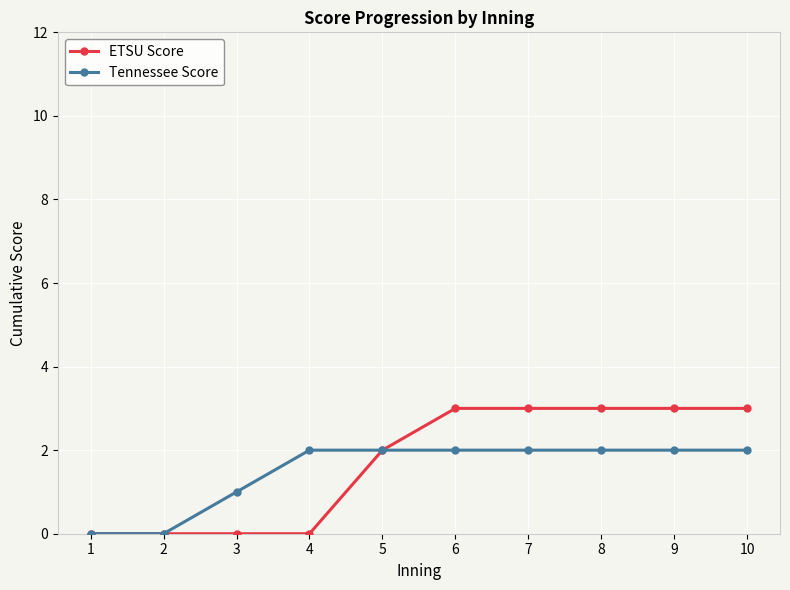

Is this an area chart (filled region under the line)?

No